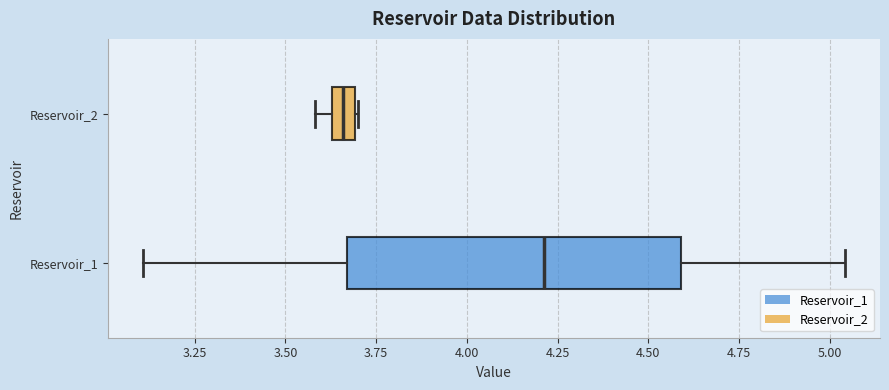

Where is the right edge of the box for Reservoir_2 on the x-axis? The values are not printed on the chart, so give them approximately, as read against the axis.

3.70